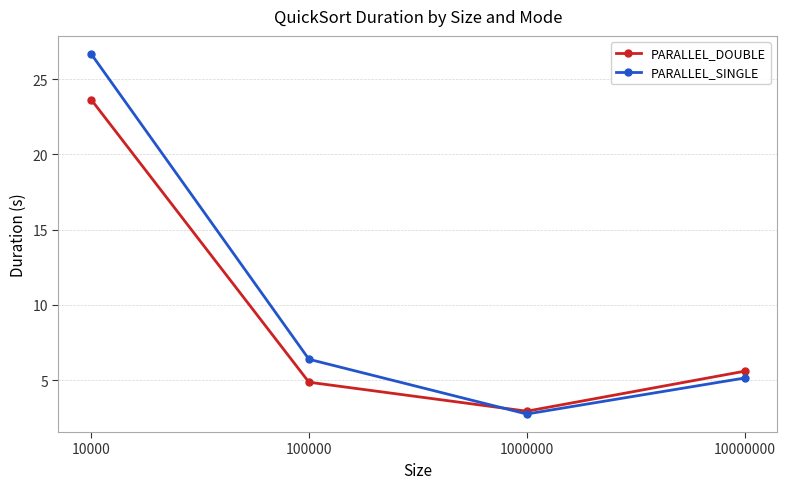

List the series in order of their overall mean, highest first.

PARALLEL_SINGLE, PARALLEL_DOUBLE